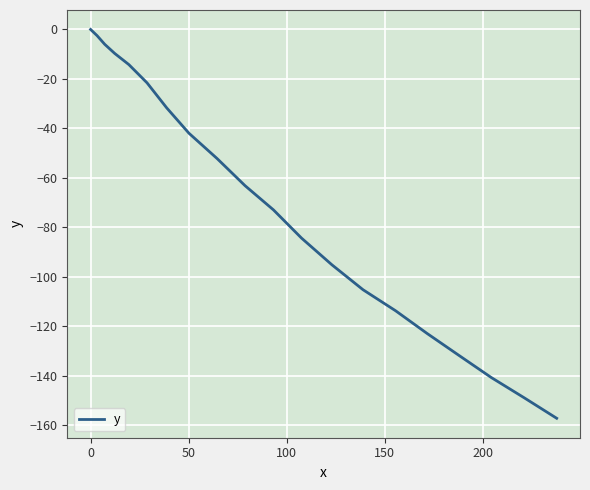

What is the smallest value displayed?

-157.3